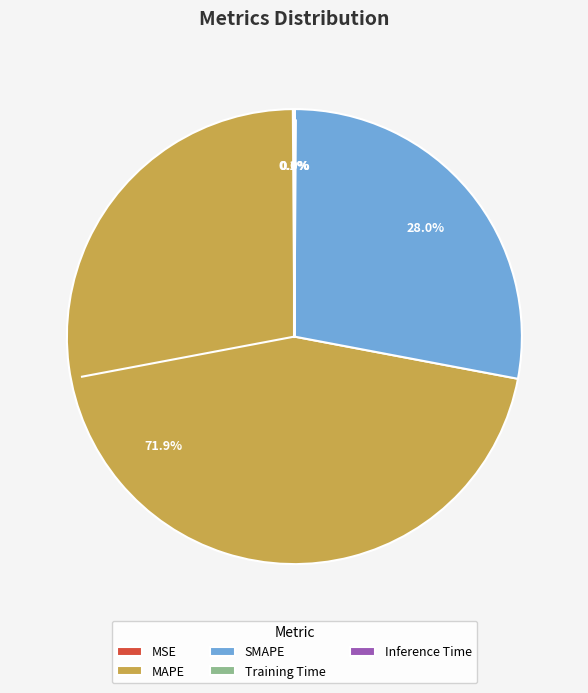

Does any single category account for the majority?

Yes